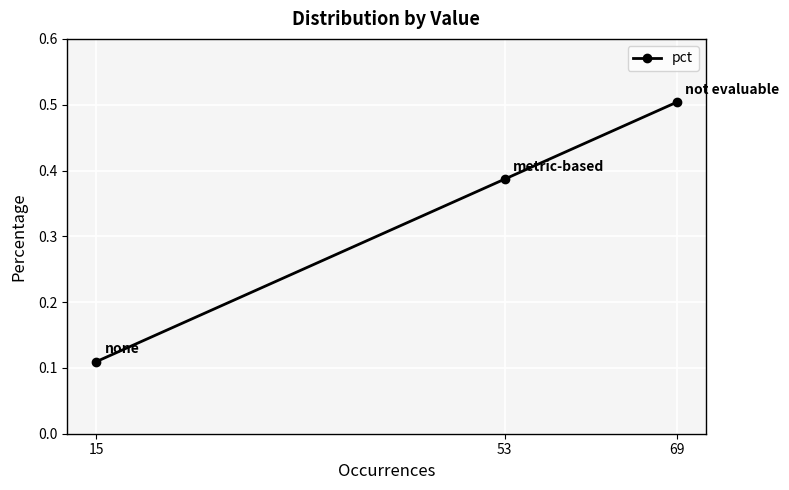

How many values are between 0 and 1?

3